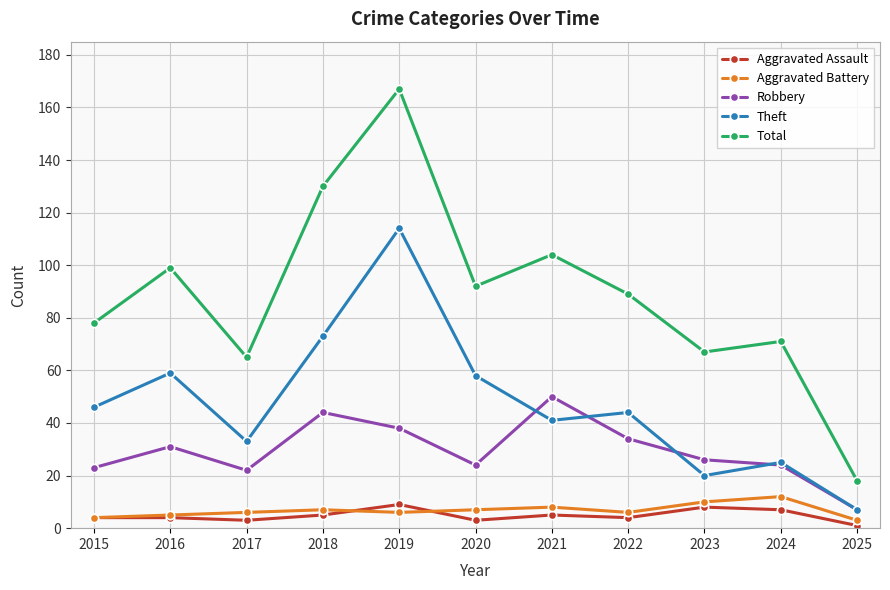

Is this an area chart (filled region under the line)?

No